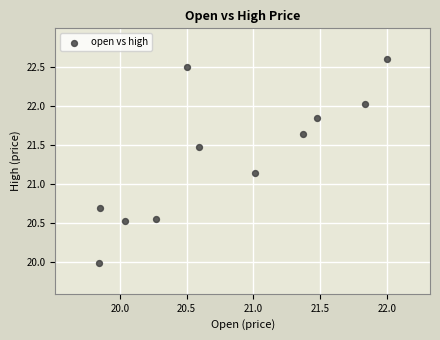

What is the range of Y values (max minus min)?

2.6